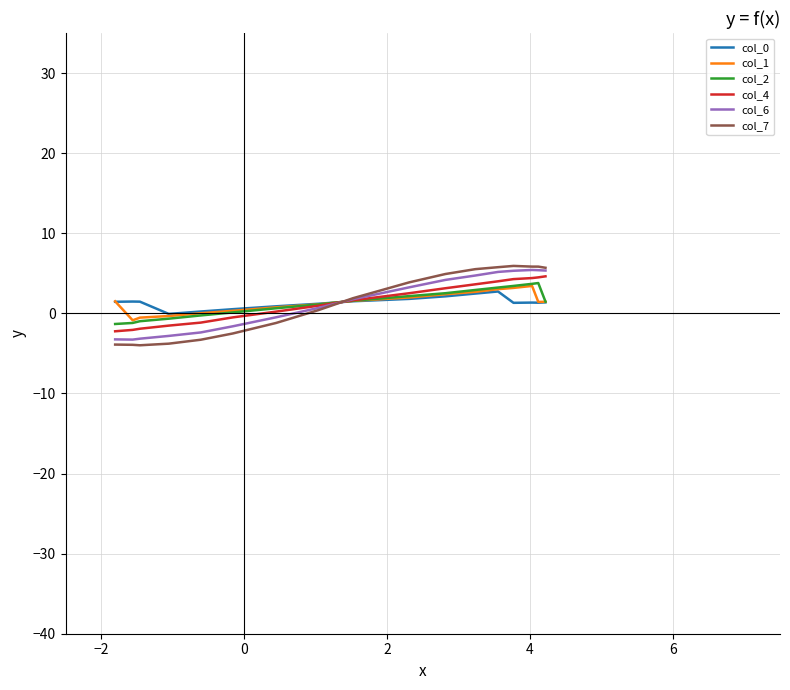

What is the difference between the maximum and minimum values in the col_2 series?

5.1